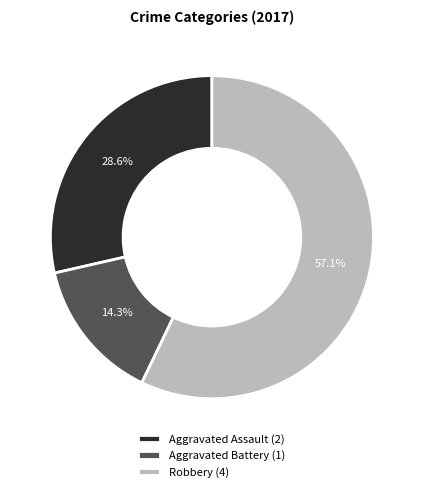

To the nearest percent, what is the average slice percentage?

33%